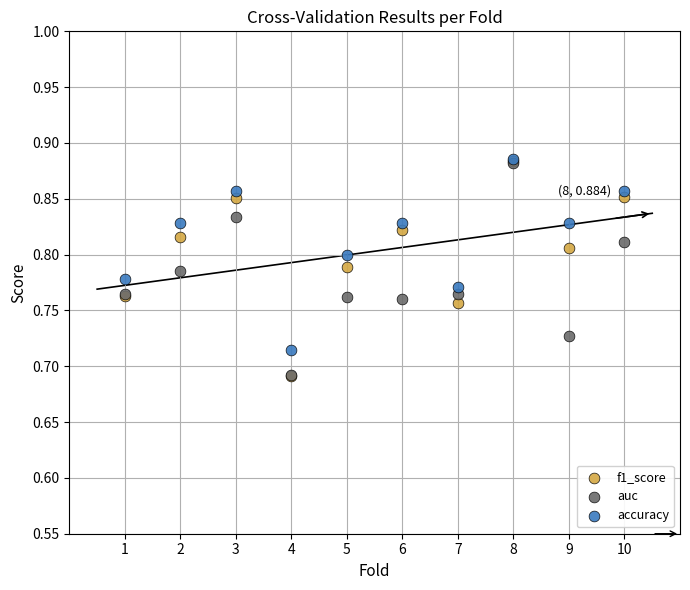

Which series has the widest spread of Y values?

f1_score